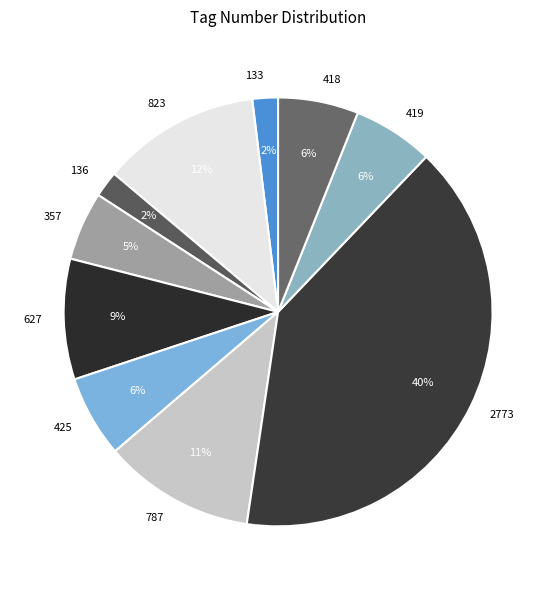

To the nearest percent, what is the difference between the largest and smallest slice percentages?

38%